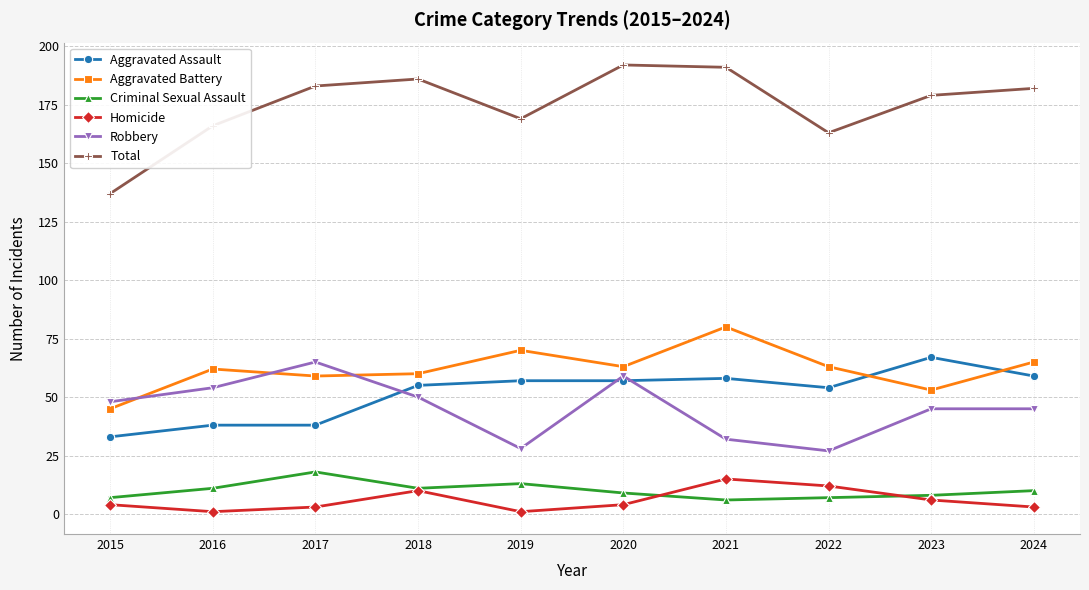

What is the sum of the Aggravated Battery values at 2023 and 2017?

112